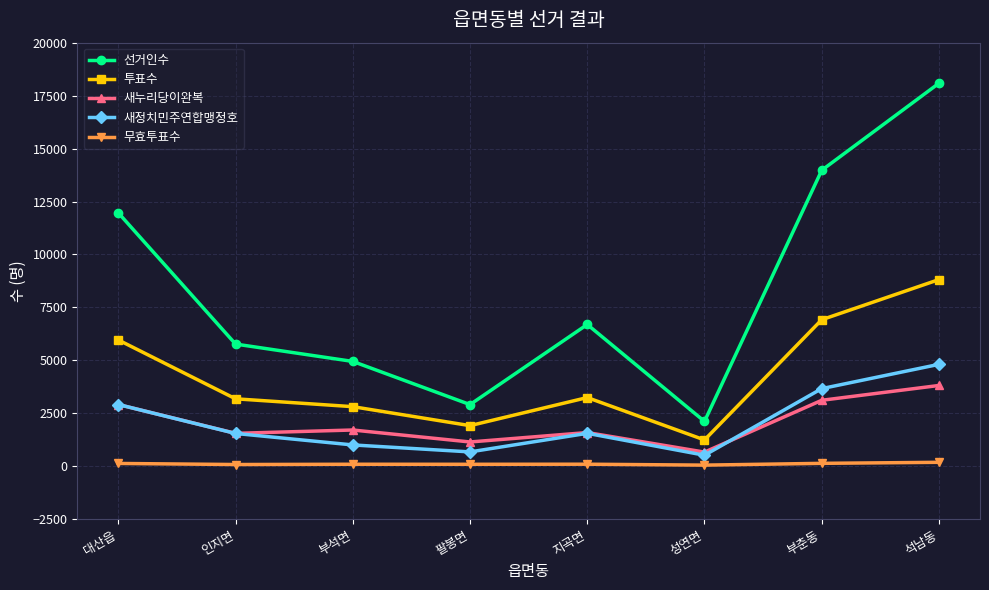

At how many categories does at least one series exceed 10387?

3